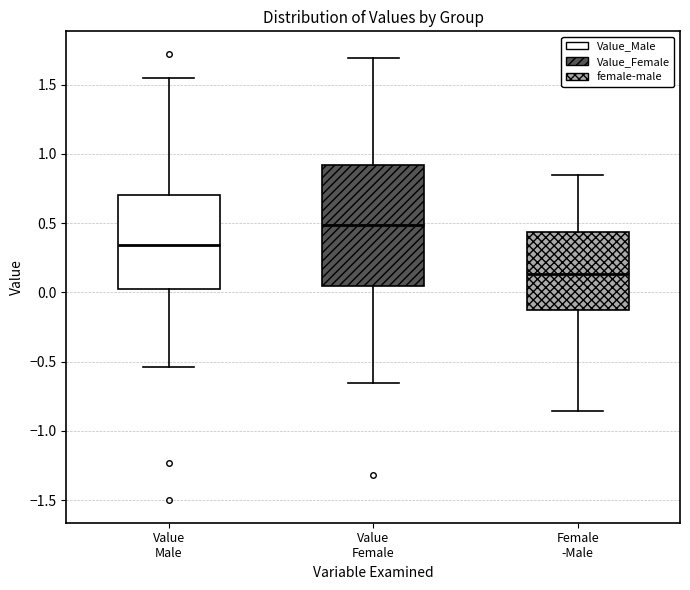

Reading left to right, read every box against the y-axis: the position of its median line, the range the box covers, and the ends of its whiskers. The values are not printed on the chart, so give them approximately, as read against the axis.

Value Male: median 0.35, box 0.00 to 0.70, whiskers -0.55 to 1.55
Value Female: median 0.50, box 0.05 to 0.90, whiskers -0.65 to 1.70
Female -Male: median 0.15, box -0.10 to 0.45, whiskers -0.85 to 0.85